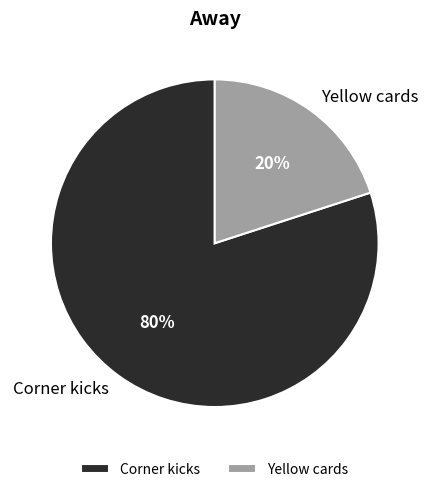

What is the majority slice?

Corner kicks